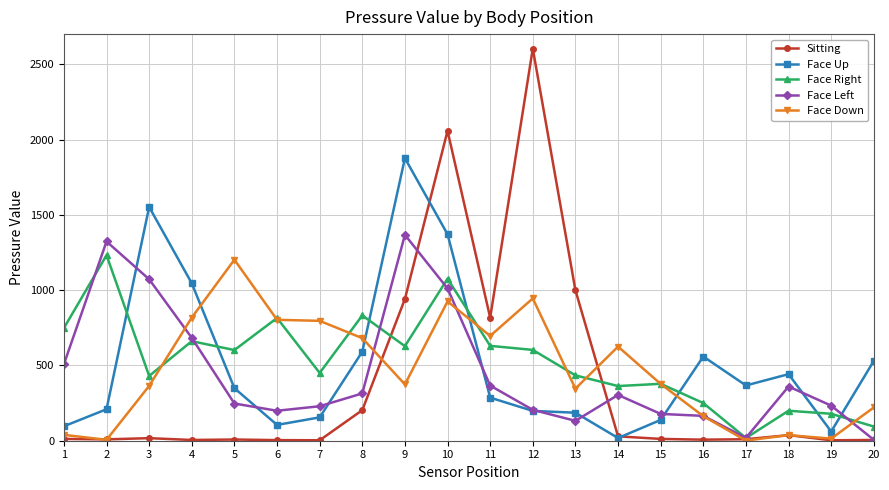

What is the greatest value displayed?

2604